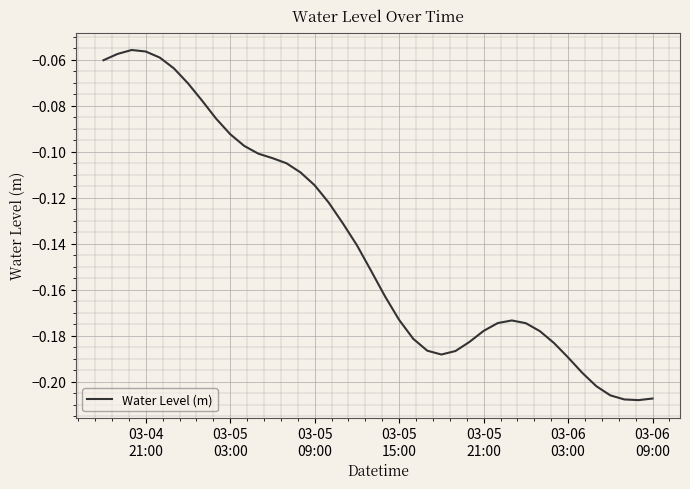

How many lines are shown in the chart?

1